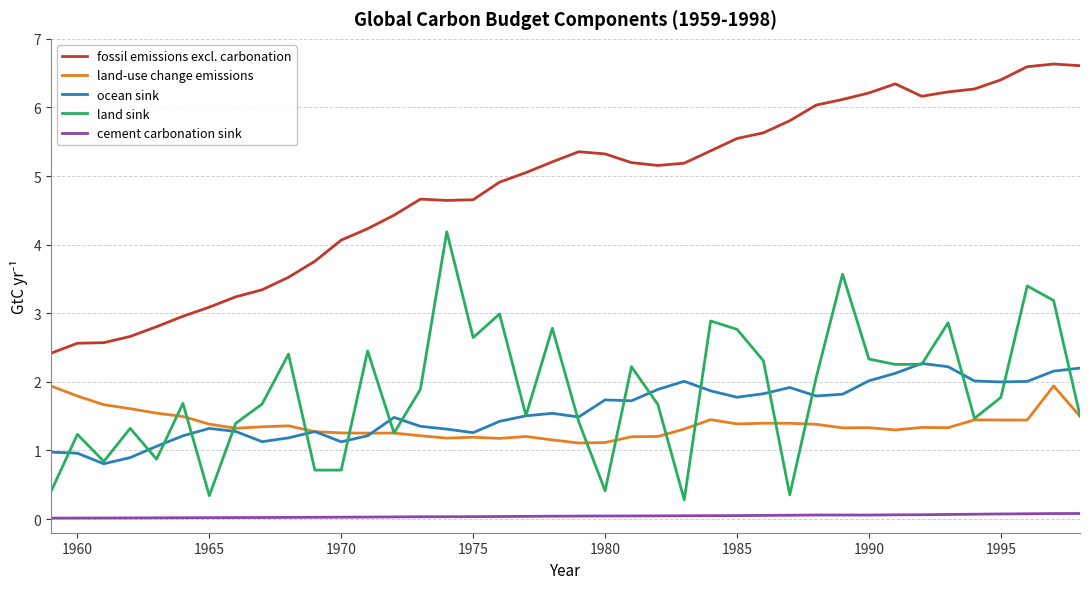

Is this an area chart (filled region under the line)?

No